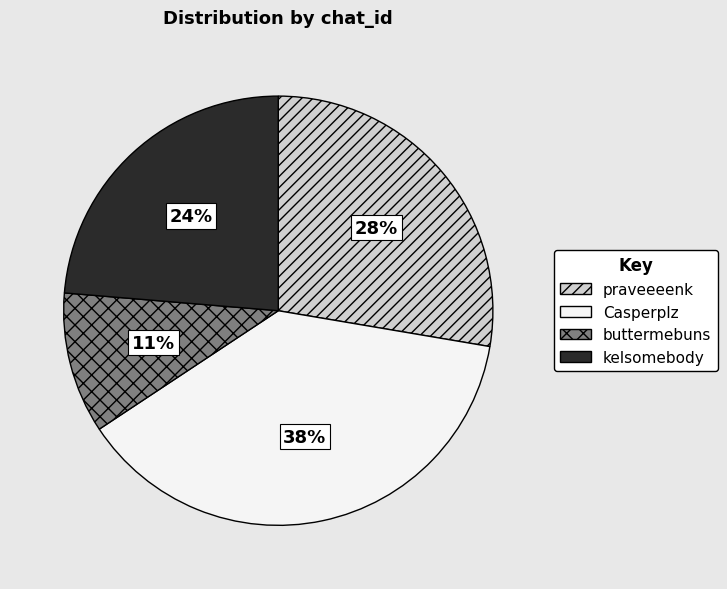

How many slices are in this pie chart?

4